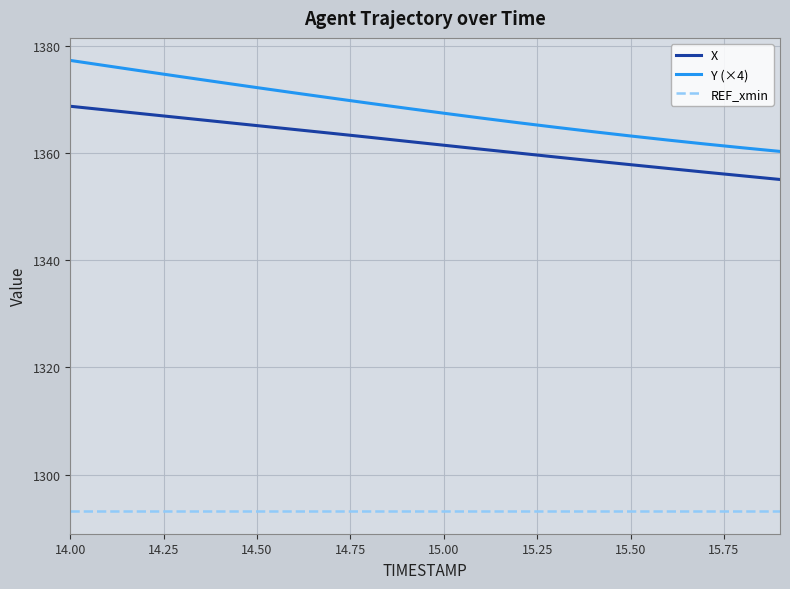

What is the difference between the maximum and second lowest values in the X series?

13.0